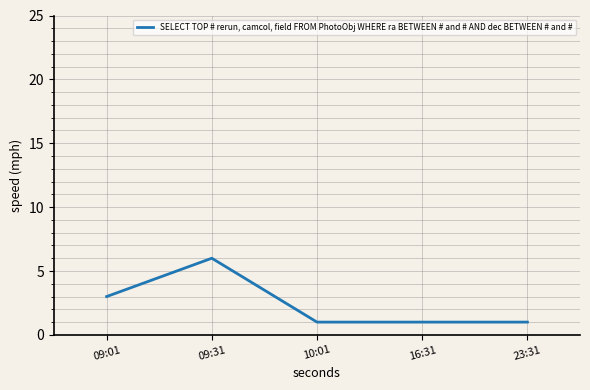

What is the maximum value shown in the chart?

6